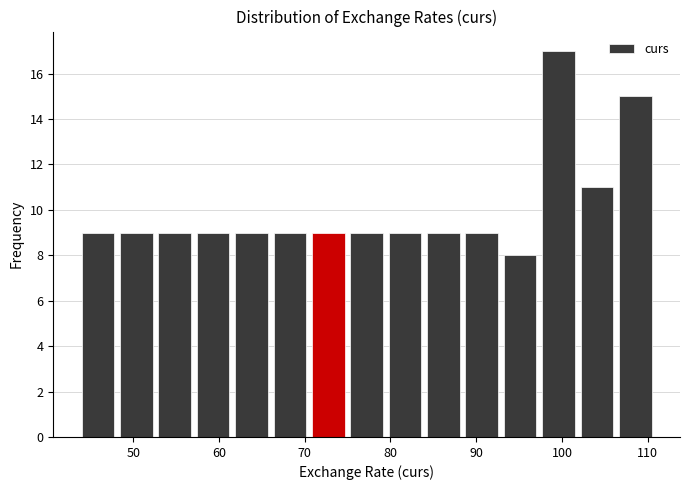

Reading left to right, list every bar in this chart as the range it spans on the x-axis followed by its height. Neither the bar edges nor the heights are printed on the chart, so give them approximately, as read against the axes.

44 to 48: 9
48 to 53: 9
53 to 57: 9
57 to 62: 9
62 to 66: 9
66 to 71: 9
71 to 75: 9
75 to 80: 9
80 to 84: 9
84 to 89: 9
89 to 93: 9
93 to 98: 8
98 to 102: 17
102 to 107: 11
107 to 111: 15